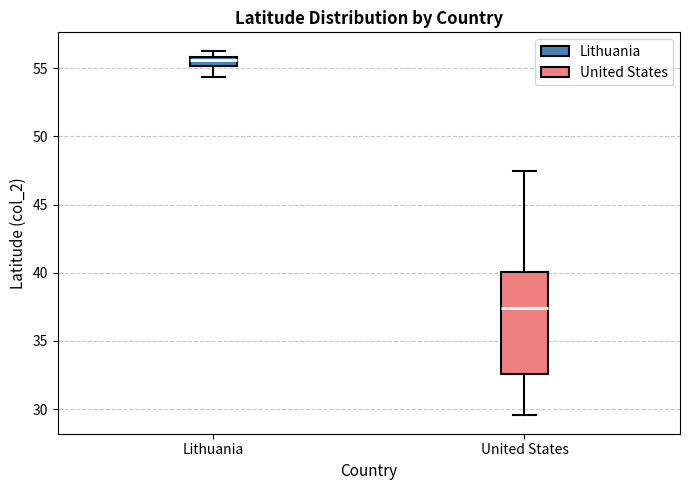

Which box has the lowest median line?

United States